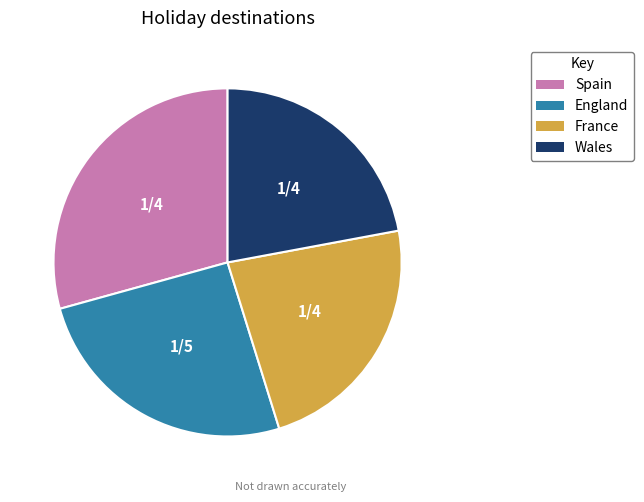

Which slice is the largest?

Spain